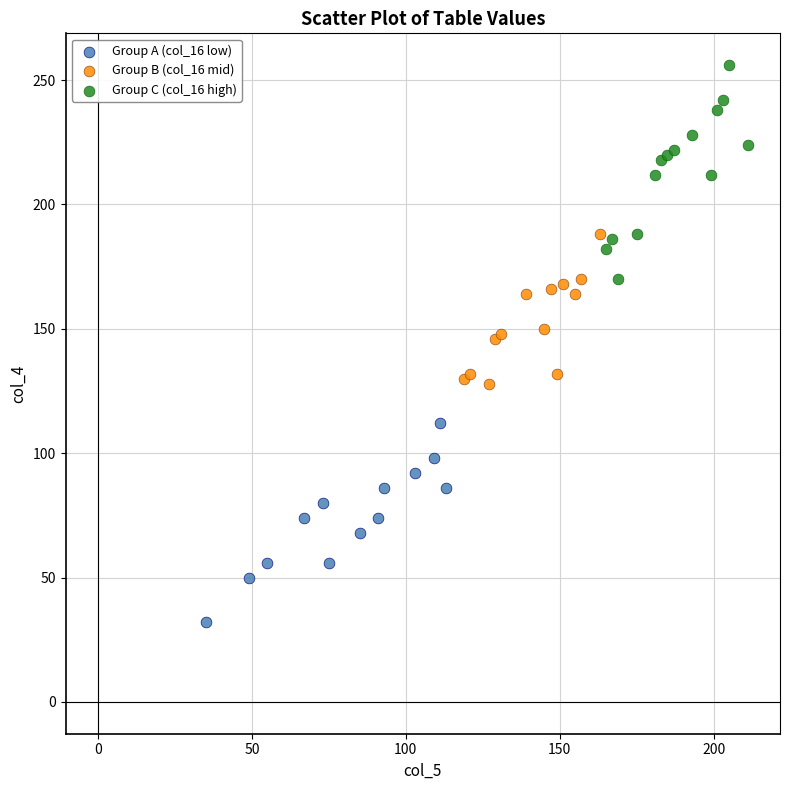

Which series reaches the maximum Y coordinate?

Group C (col_16 high)